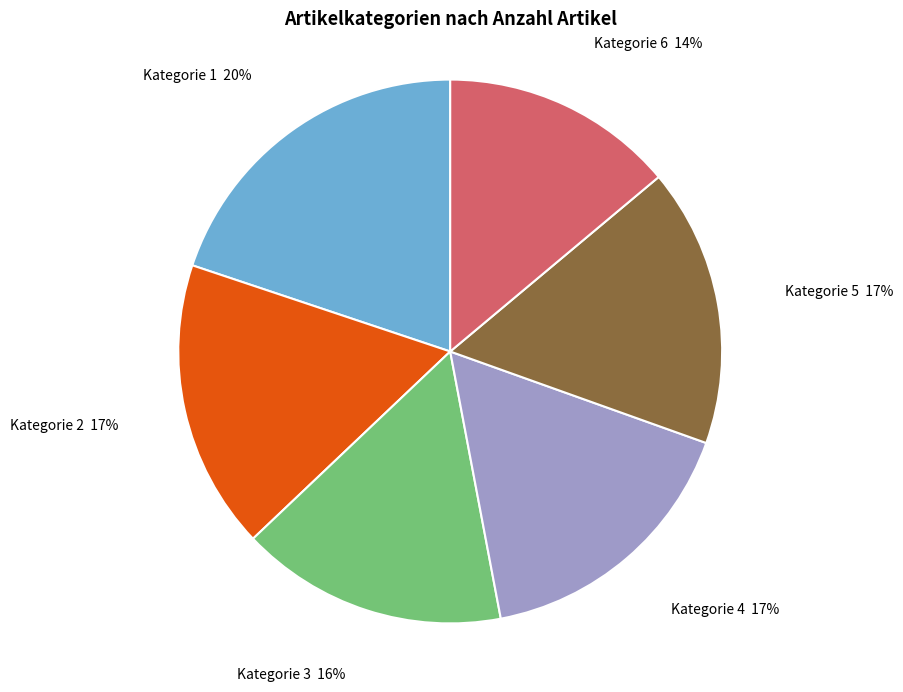

What percentage is the Kategorie 5 17% slice, to the nearest percent?

17%